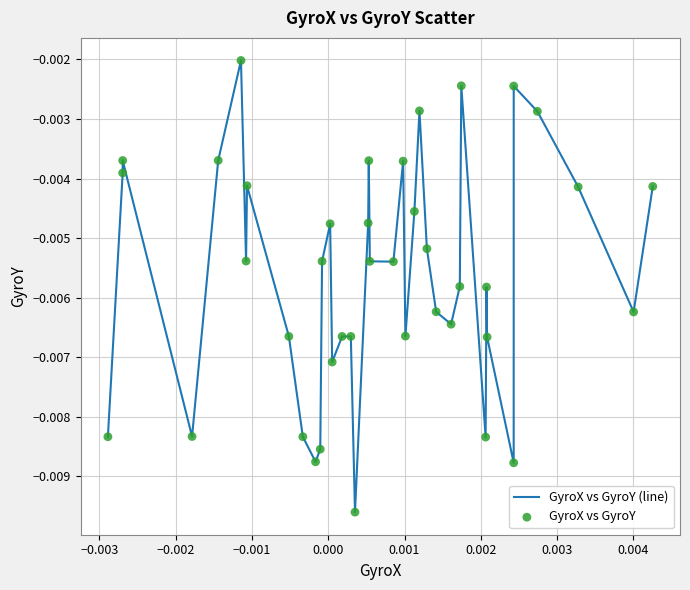

Is this an area chart (filled region under the line)?

No